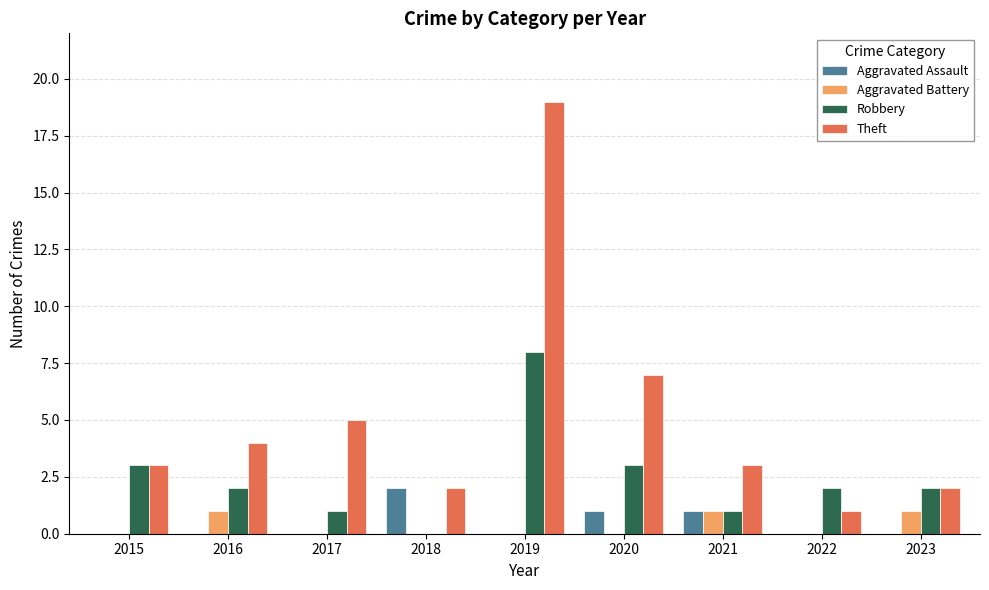

Reading left to right, extract all data points from this chart.

Aggravated Assault: 0	0	0	2	0	1	1	0	0
Aggravated Battery: 0	1	0	0	0	0	1	0	1
Robbery: 3	2	1	0	8	3	1	2	2
Theft: 3	4	5	2	19	7	3	1	2